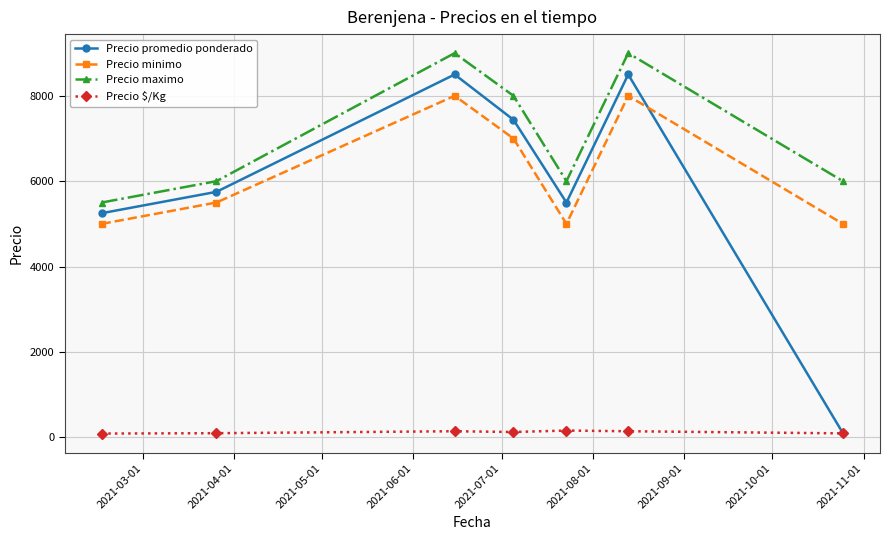

True or false: Precio minimo and Precio $/Kg cross at least once.

False